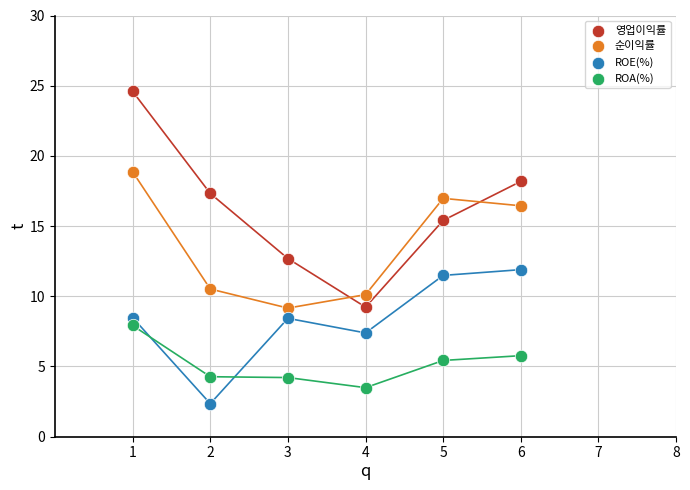

What are all the series names shown in the legend?

영업이익률, 순이익률, ROE(%), ROA(%)